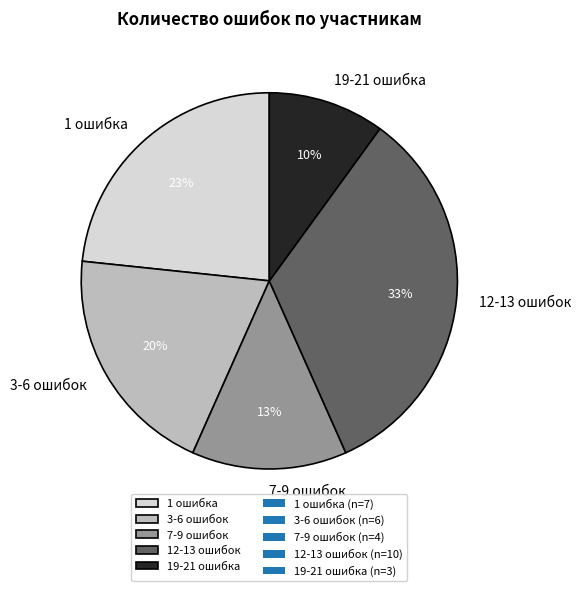

How many slices are in this pie chart?

5